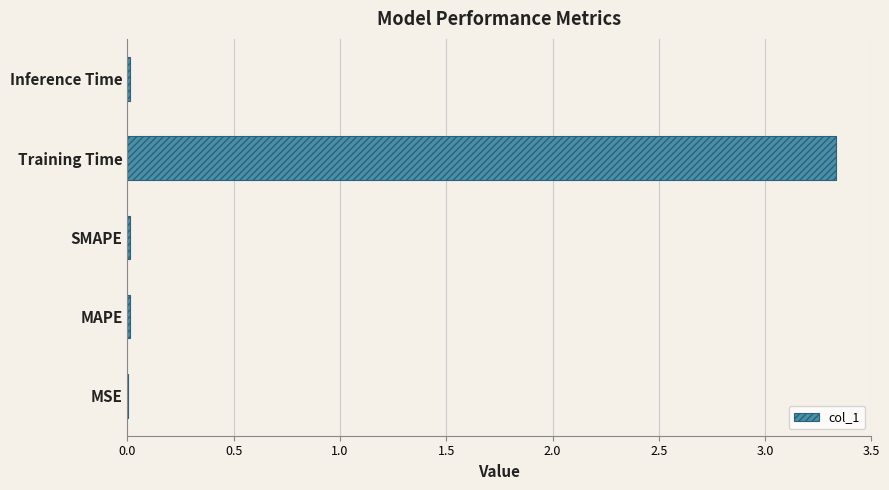

True or false: the data shows 0.0 at Inference Time.

True